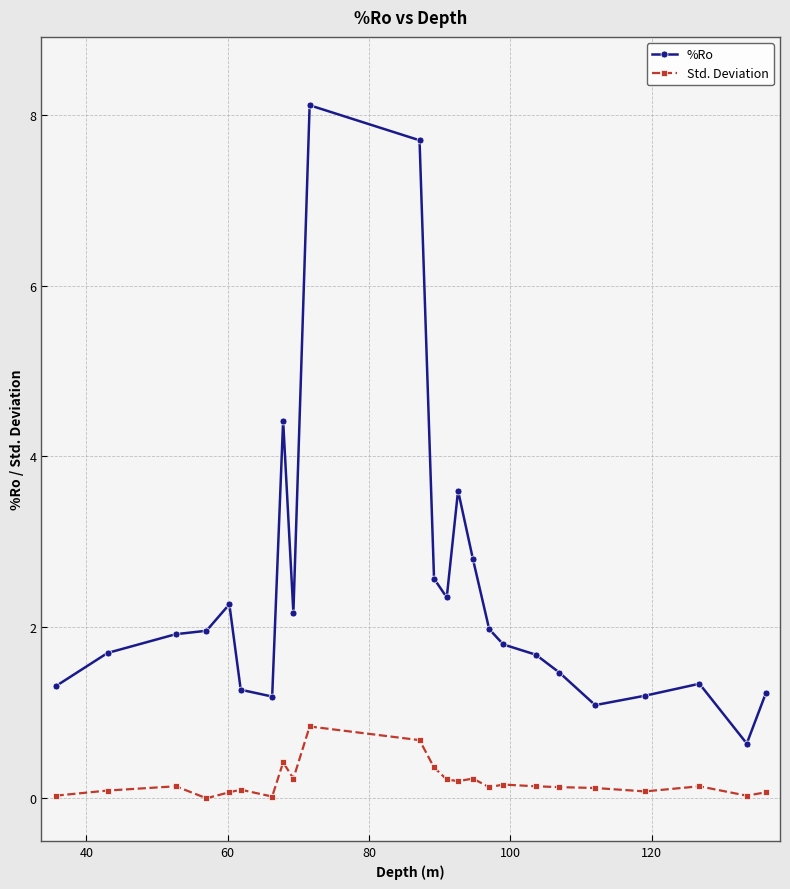

What is the highest value of the %Ro series?

8.1